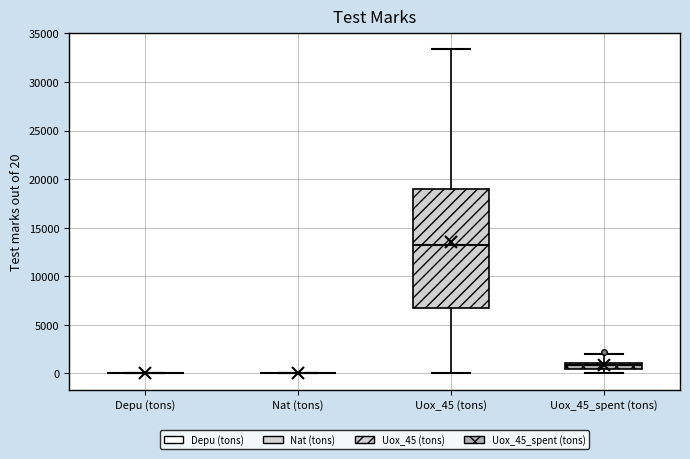

Which box is the tallest, from its lower edge to its upper edge?

Uox_45 (tons)